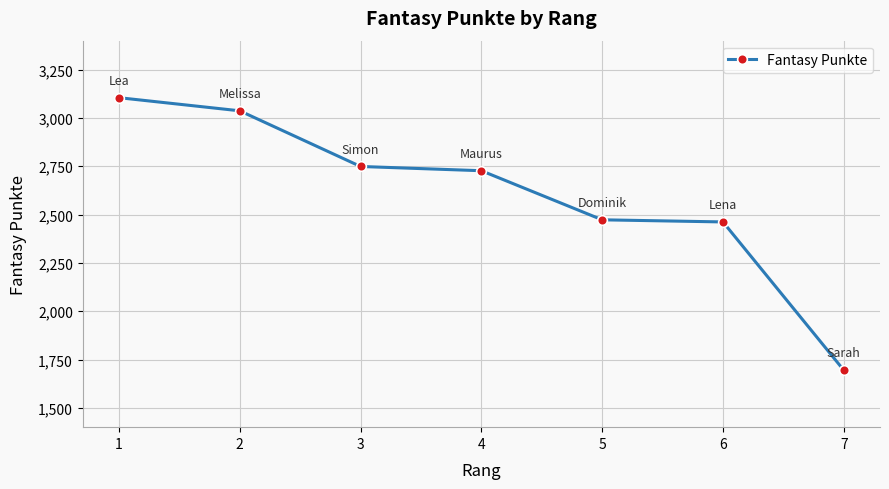

What is the minimum value shown in the chart?

1695